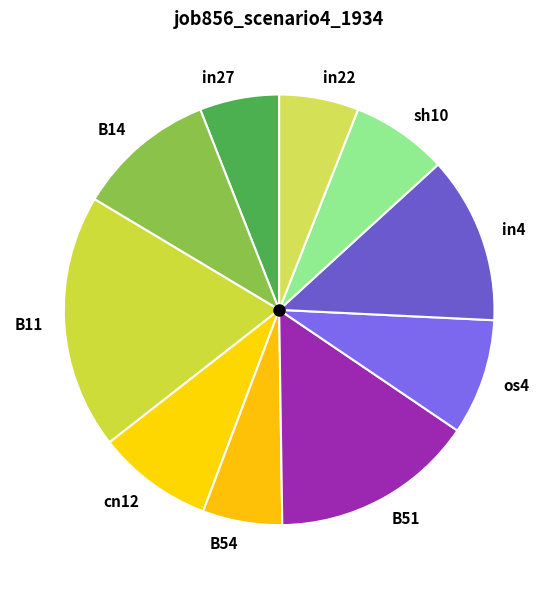

Which has a higher value, B11 or B14?

B11